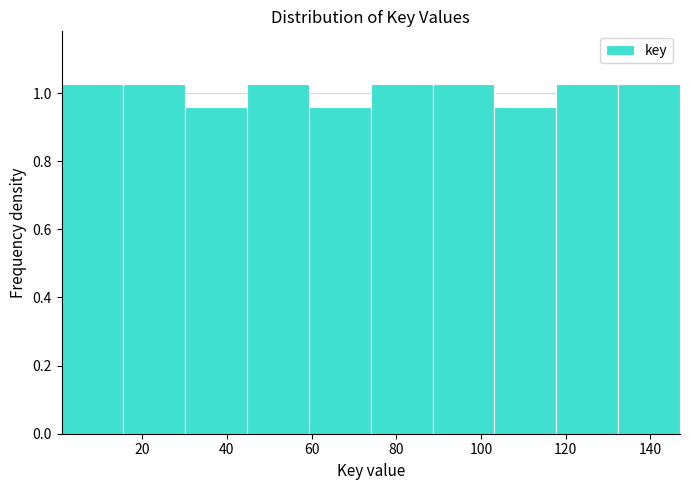

What is the height of the bar covering 74.0 to 88.6 on the x-axis? Neither the bar edges nor the heights are printed on the chart, so give them approximately, as read against the axes.

1.02